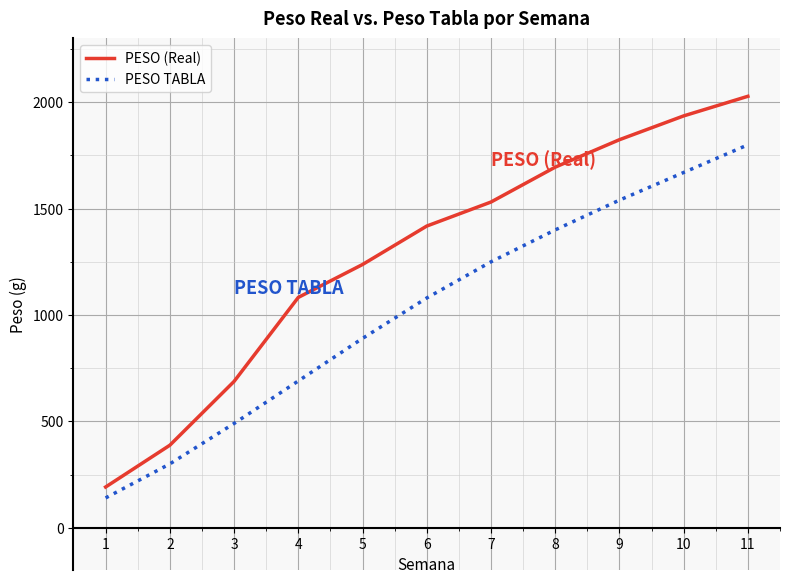

Reading left to right, extract all data points from this chart.

PESO (Real): 1=191.4	2=387.8	3=687.8	4=1082.7	5=1237.4	6=1418.1	7=1531.1	8=1695.0	9=1824.1	10=1936.0	11=2028.2
PESO TABLA: 1=140.0	2=300.0	3=490.0	4=690.0	5=890.0	6=1080.0	7=1250.0	8=1400.0	9=1540.0	10=1670.0	11=1800.0